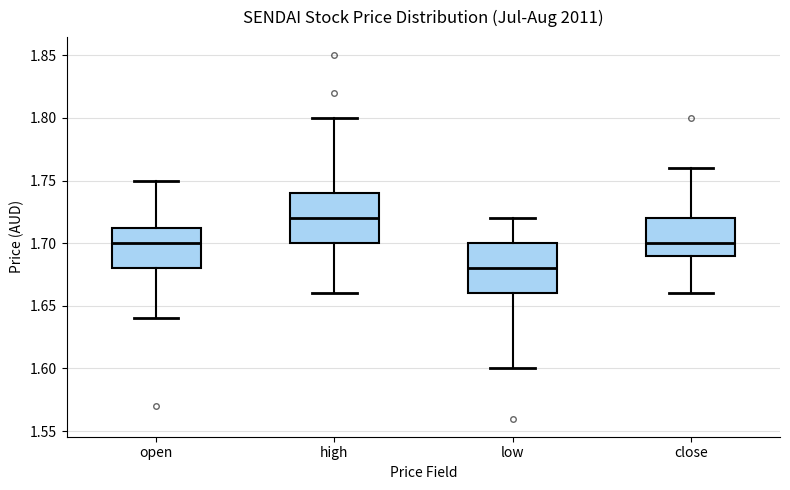

Reading left to right, transcribe this box plot: for each box, give where its median line is, the range the box spans, and where its two whiskers end, as read against the y-axis. The values are not printed on the chart, so give them approximately, as read against the axis.

open: median 1.700, box 1.680 to 1.715, whiskers 1.640 to 1.750
high: median 1.720, box 1.700 to 1.740, whiskers 1.660 to 1.800
low: median 1.680, box 1.660 to 1.700, whiskers 1.600 to 1.720
close: median 1.700, box 1.690 to 1.720, whiskers 1.660 to 1.760